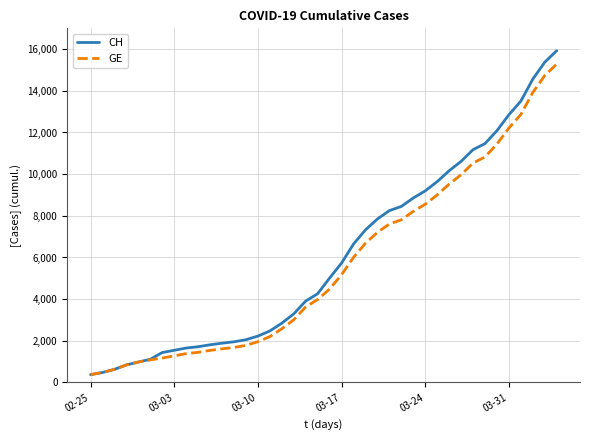

What is the difference between the second highest and second lowest values in the GE series?

14254